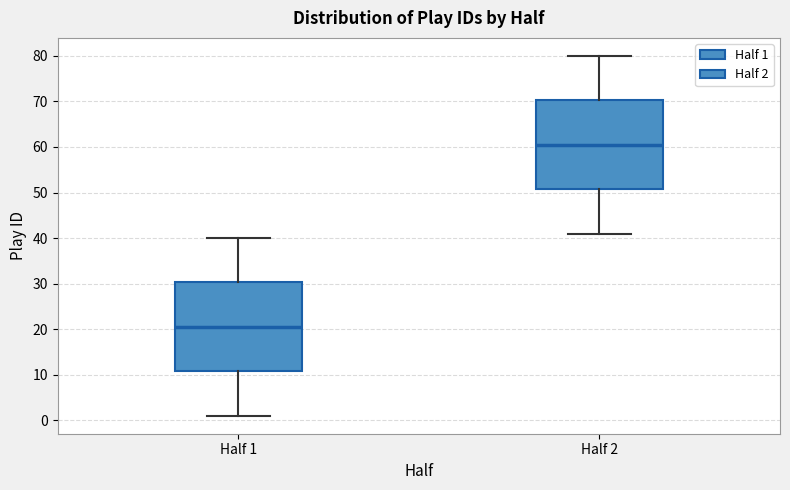

Reading left to right, read every box against the y-axis: the position of its median line, the range the box covers, and the ends of its whiskers. The values are not printed on the chart, so give them approximately, as read against the axis.

Half 1: median 21, box 11 to 30, whiskers 1 to 40
Half 2: median 61, box 51 to 70, whiskers 41 to 80